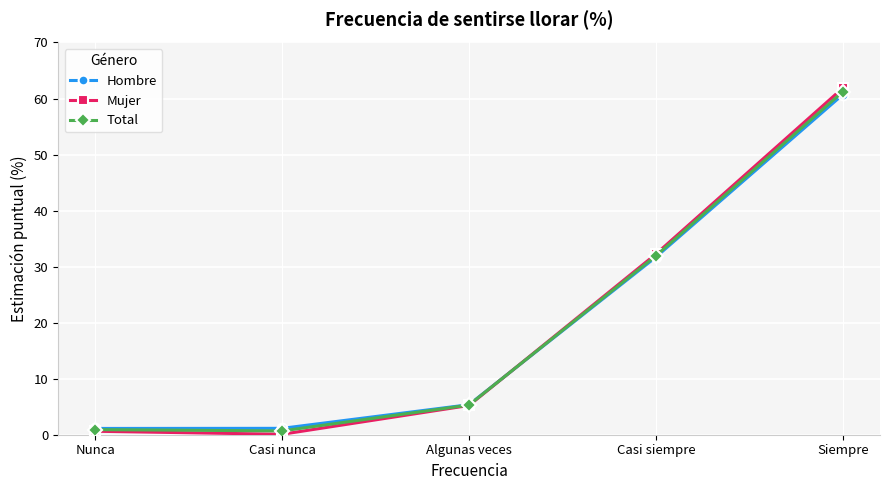

True or false: Mujer has more than 0 points higher than both neighbors.

False